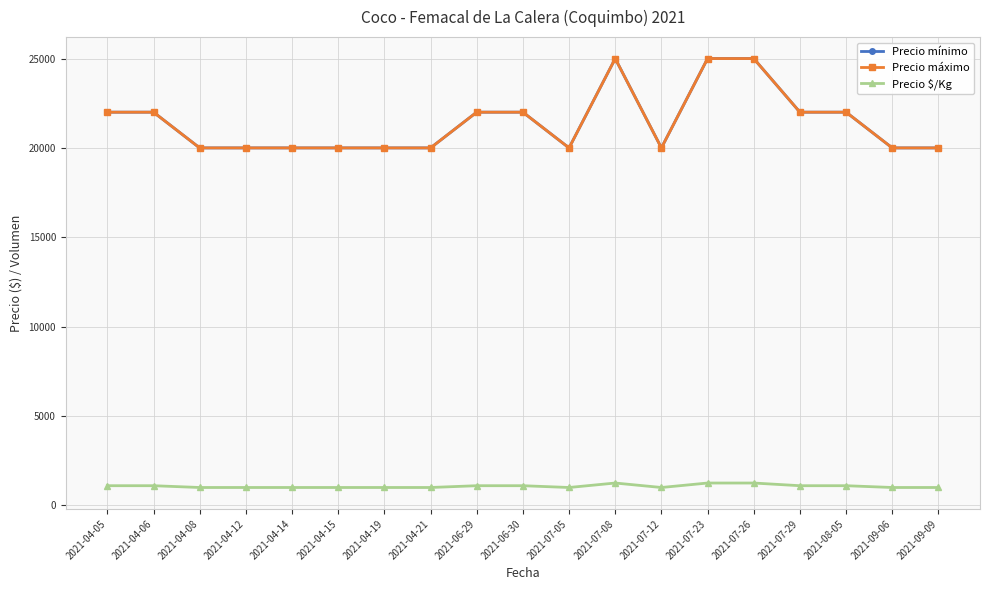

What is the label of the 19th point from the right?

2021-04-05